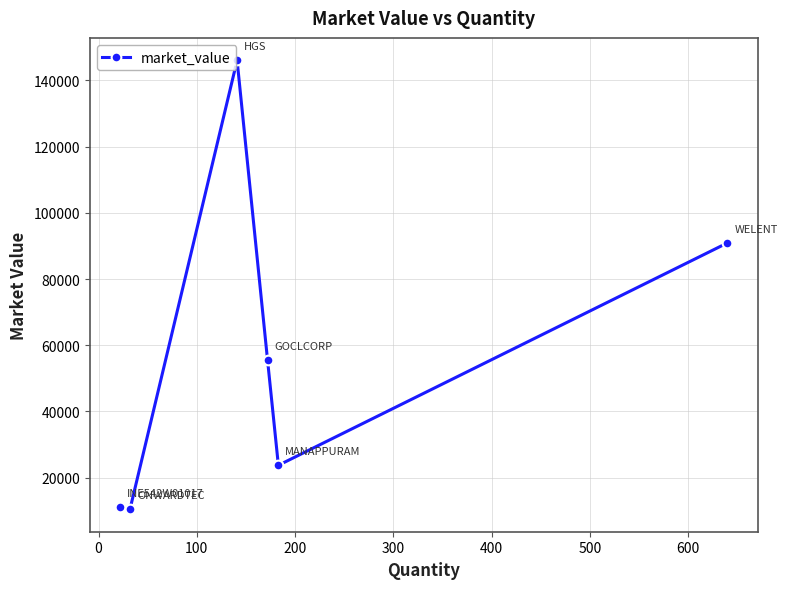

Reading left to right, what are all the values shown in this chart?

11133.1	10449.6	146047.8	55478.6	23735.1	90912.0